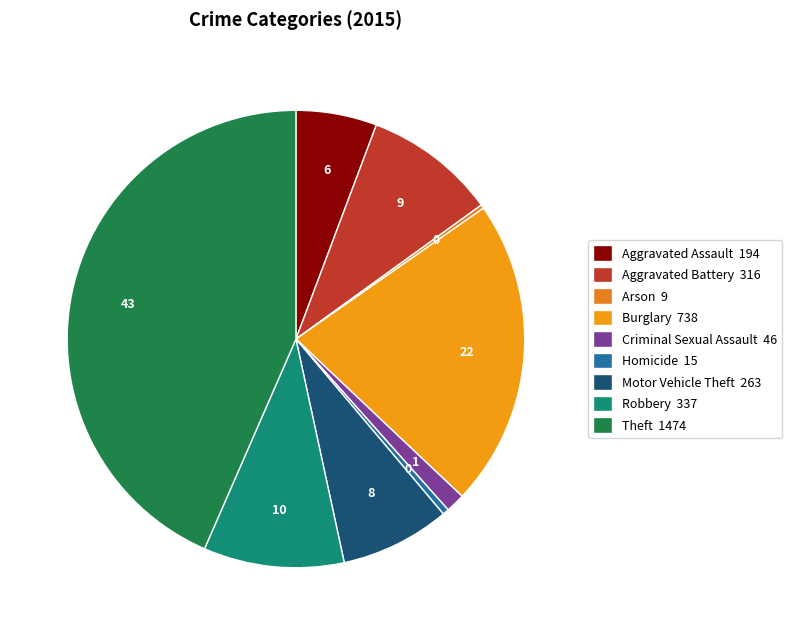

To the nearest percent, what is the average slice percentage?

11%